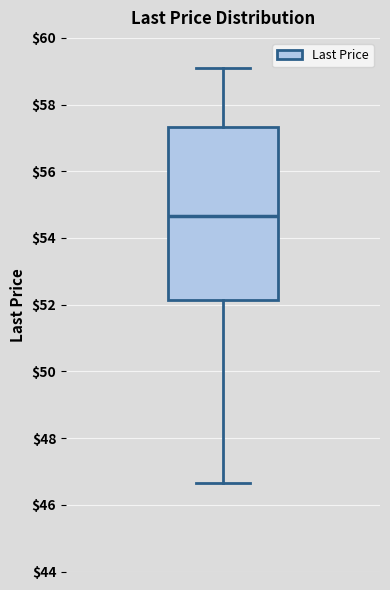

Where does the median line of the box sit on the y-axis? The values are not printed on the chart, so give them approximately, as read against the axis.

54.6